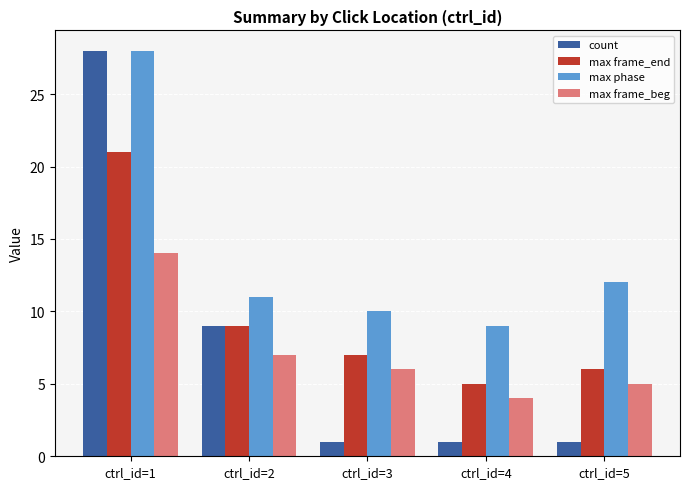

What is the minimum value shown in the chart?

1